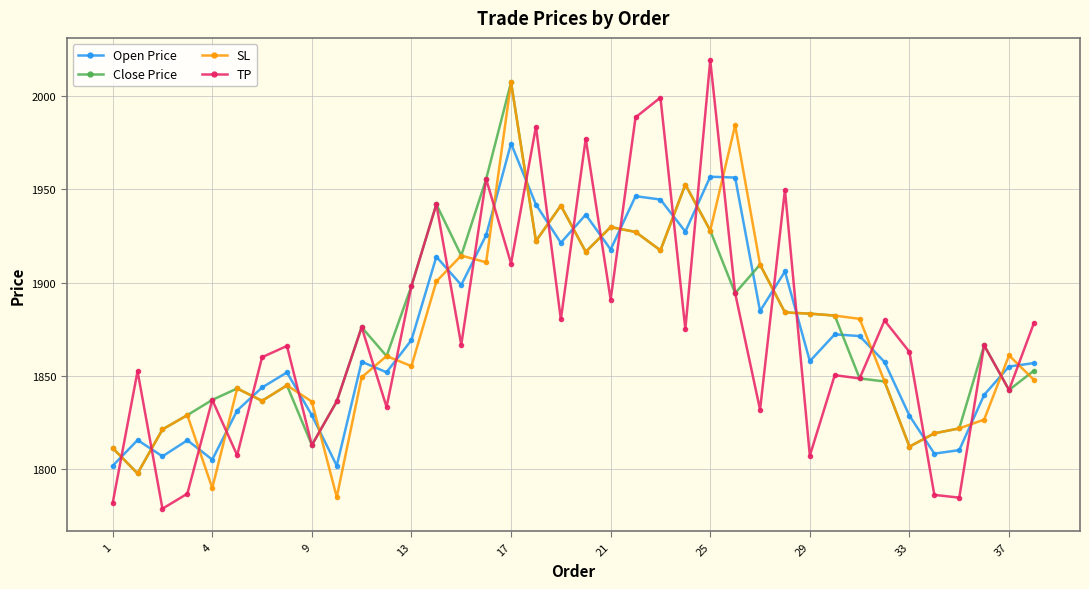

What is the value of the Open Price point at the 16th from the left?

1925.5